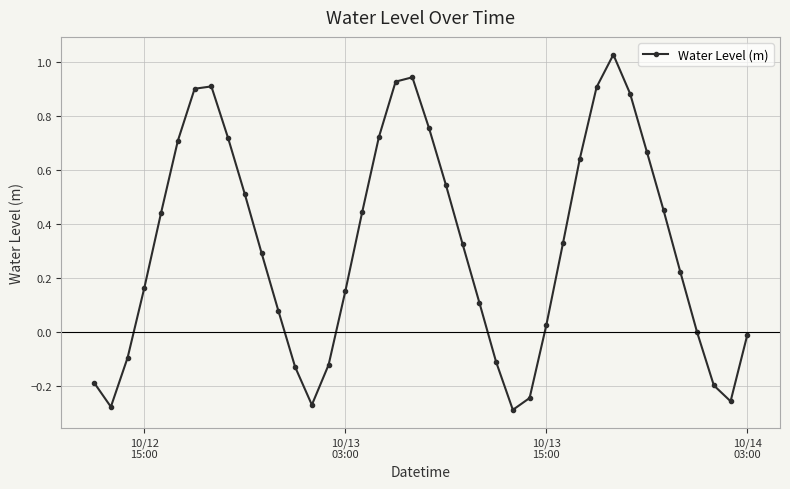

Count the number of categories in the chart.

40